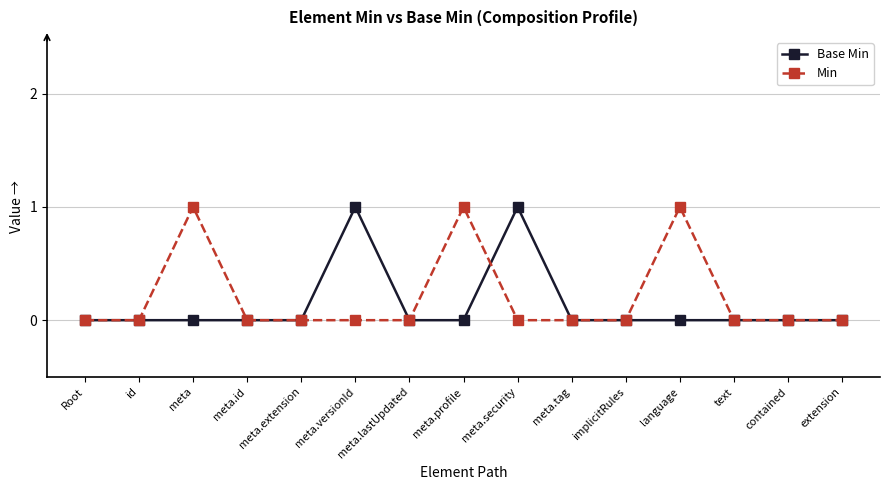

At meta.security, list the series in order from largest to smallest.

Base Min, Min